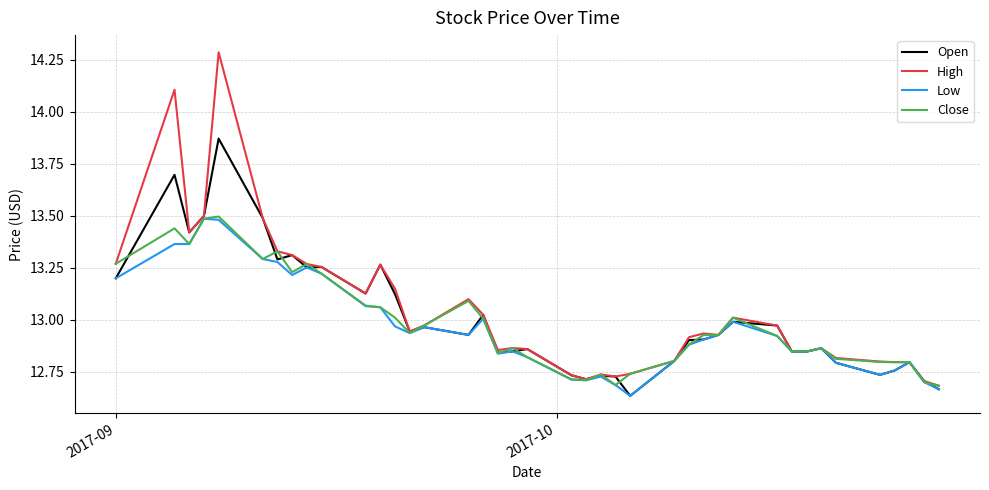

At how many categories does at least one series exceed 12?

40